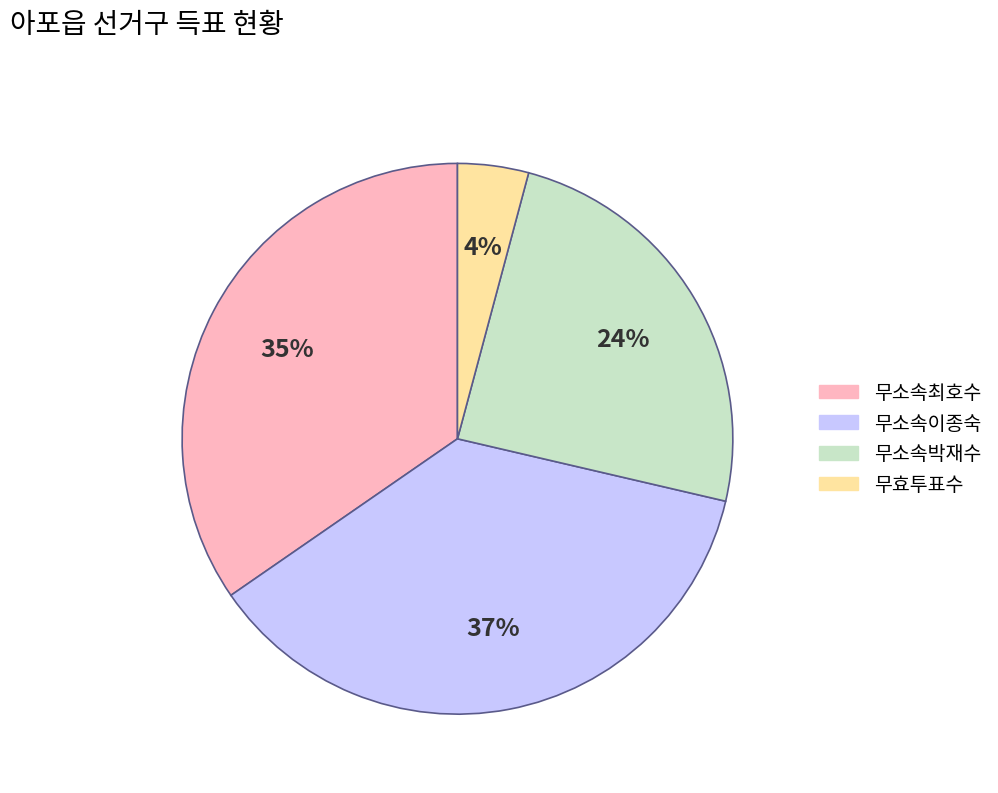

To the nearest percent, what percentage of the pie is 무소속최호수?

35%